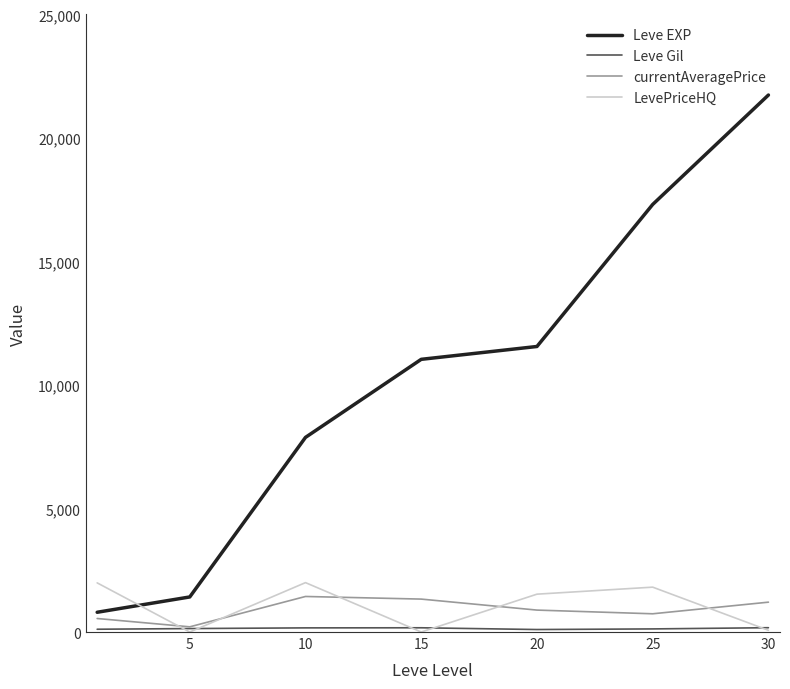

What is the maximum value for currentAveragePrice?

1439.4